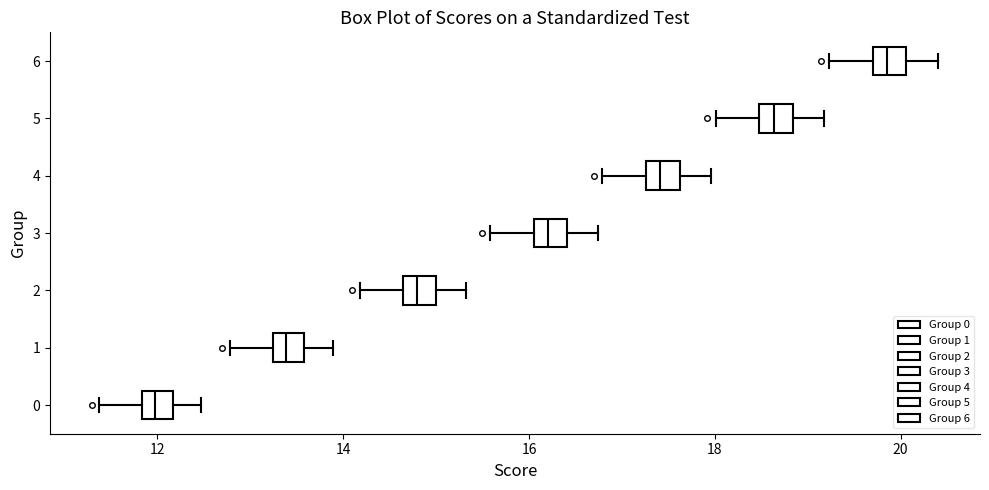

Reading bottom to top, transcribe this box plot: for each box, give where its median line is, the range the box spans, and where its two whiskers end, as read against the x-axis. The values are not printed on the chart, so give them approximately, as read against the axis.

0: median 12.0, box 11.8 to 12.2, whiskers 11.4 to 12.4
1: median 13.4, box 13.2 to 13.6, whiskers 12.8 to 13.8
2: median 14.8, box 14.6 to 15.0, whiskers 14.2 to 15.4
3: median 16.2, box 16.0 to 16.4, whiskers 15.6 to 16.8
4: median 17.4, box 17.2 to 17.6, whiskers 16.8 to 18.0
5: median 18.6, box 18.4 to 18.8, whiskers 18.0 to 19.2
6: median 19.8 (inside the box), box 19.8 to 20.0, whiskers 19.2 to 20.4